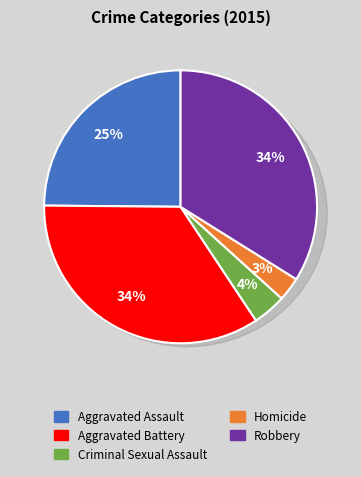

Rank the categories by value from highest to lowest.

Aggravated Battery, Robbery, Aggravated Assault, Criminal Sexual Assault, Homicide